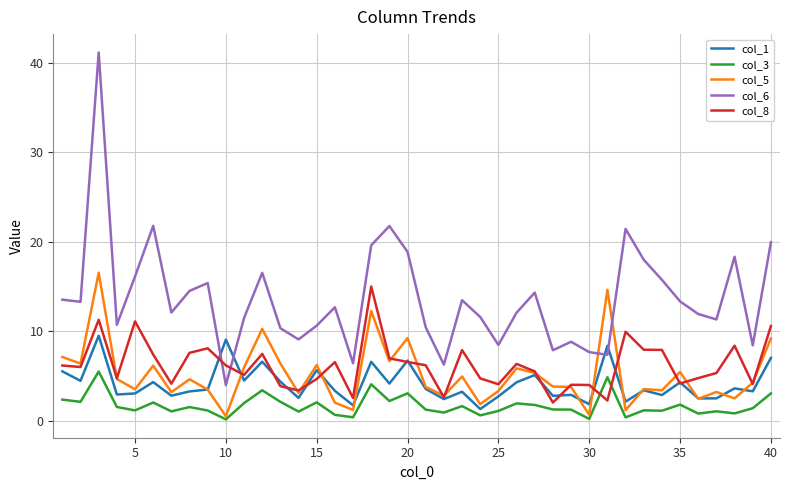

Which series ends up on top after the final intersection of col_3 and col_8?

col_8